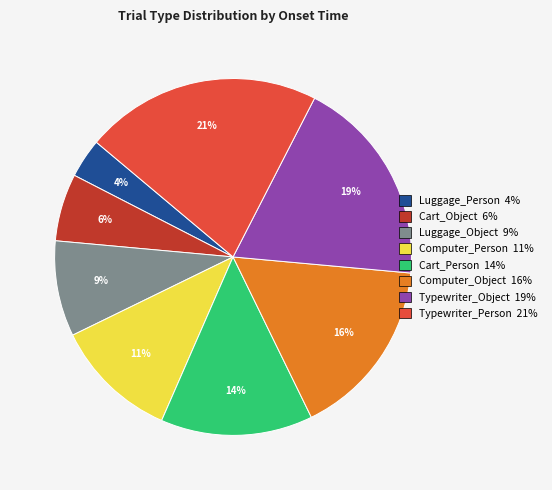

Is it true that Computer_Object is 29% of the pie?

False